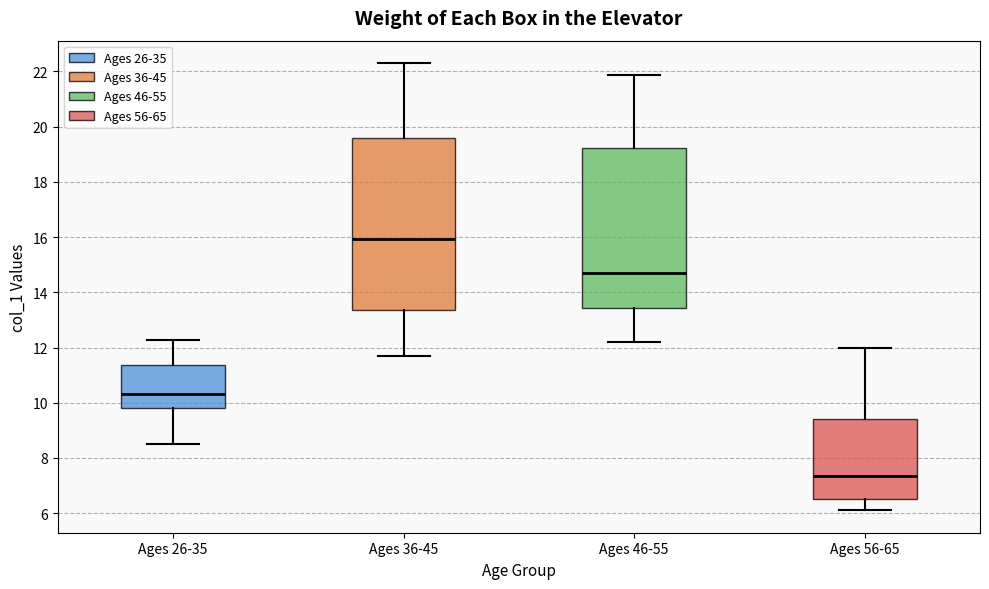

Reading left to right, transcribe this box plot: for each box, give where its median line is, the range the box spans, and where its two whiskers end, as read against the y-axis. The values are not printed on the chart, so give them approximately, as read against the axis.

Ages 26-35: median 10.4, box 9.8 to 11.4, whiskers 8.6 to 12.2
Ages 36-45: median 16.0, box 13.4 to 19.6, whiskers 11.8 to 22.4
Ages 46-55: median 14.8, box 13.4 to 19.2, whiskers 12.2 to 21.8
Ages 56-65: median 7.4, box 6.6 to 9.4, whiskers 6.2 to 12.0